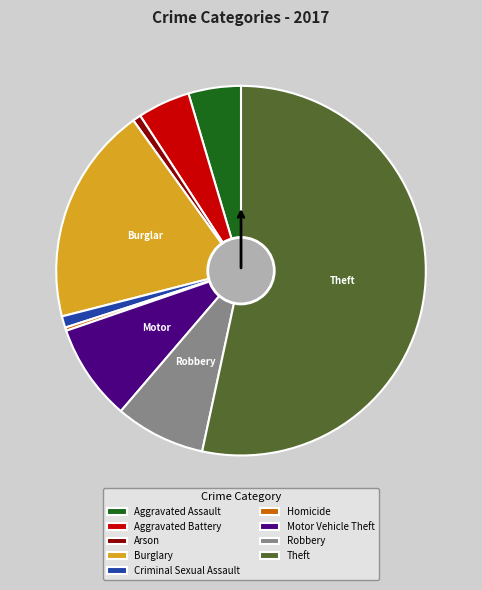

Which has a higher value, Theft or Homicide?

Theft